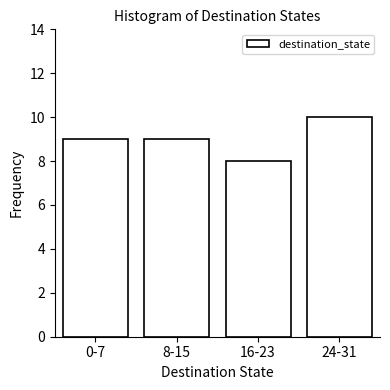

Reading left to right, extract all data points from this chart.

9	9	8	10